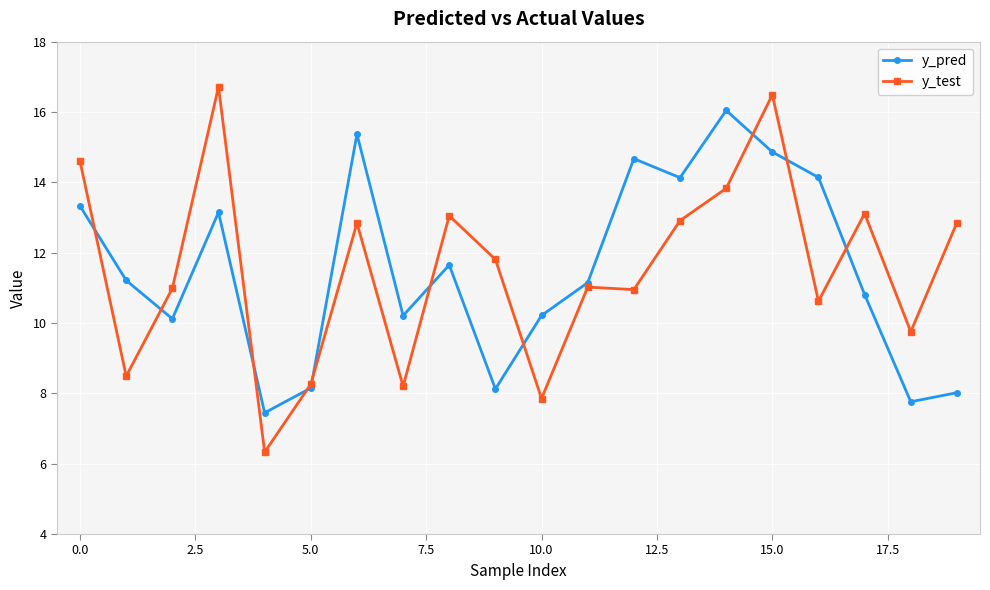

What is the highest value of the y_test series?

16.7